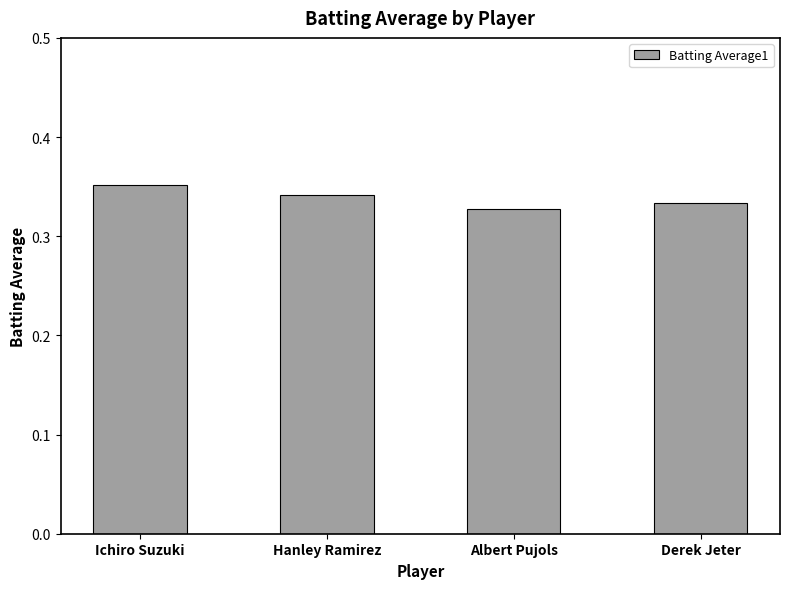

The value at Hanley Ramirez is 0.2. True or false?

False